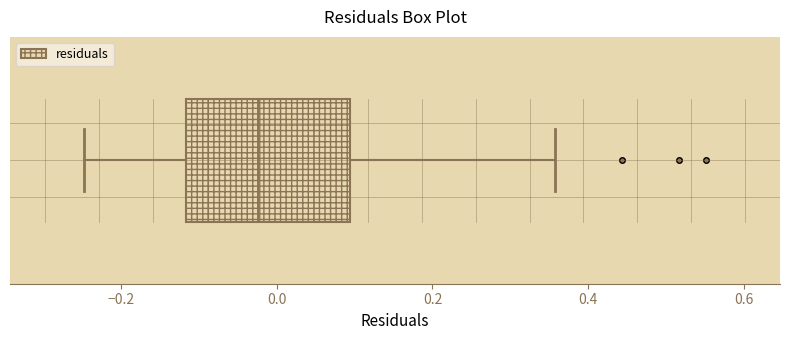

Transcribe this box plot: give where the median line is, the range the box spans, and where the two whiskers end, as read against the x-axis. The values are not printed on the chart, so give them approximately, as read against the axis.

median -0.02, box -0.12 to 0.10, whiskers -0.24 to 0.36